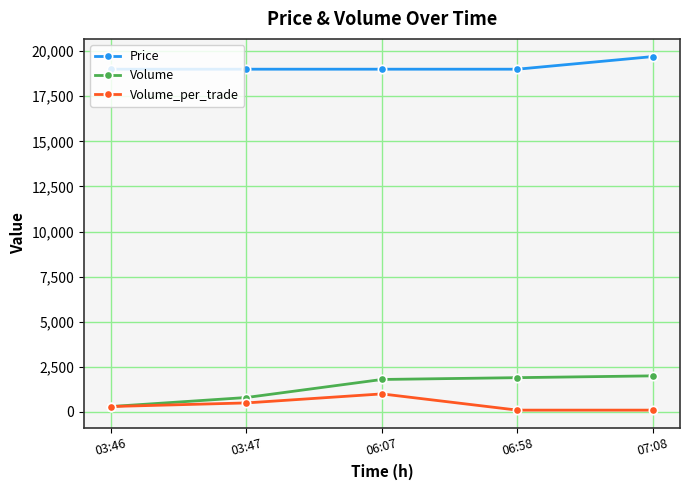

Where is Volume_per_trade nearest to the value 550?

03:47